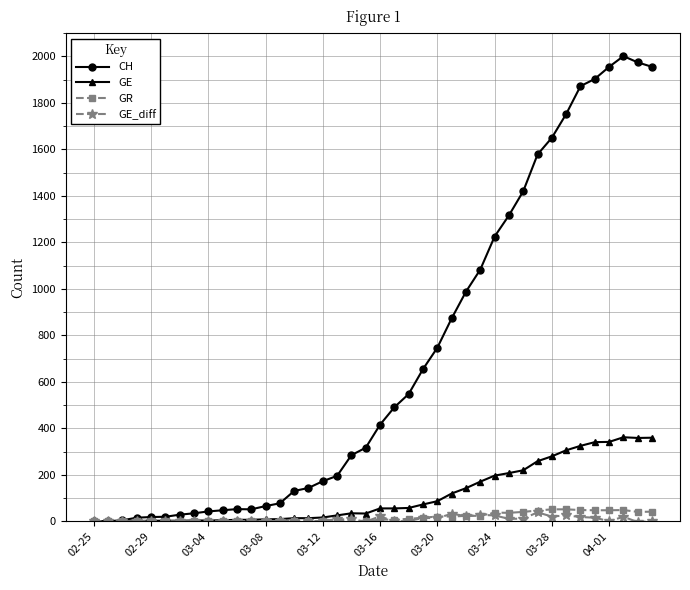

Which series has the largest range (max minus min)?

CH